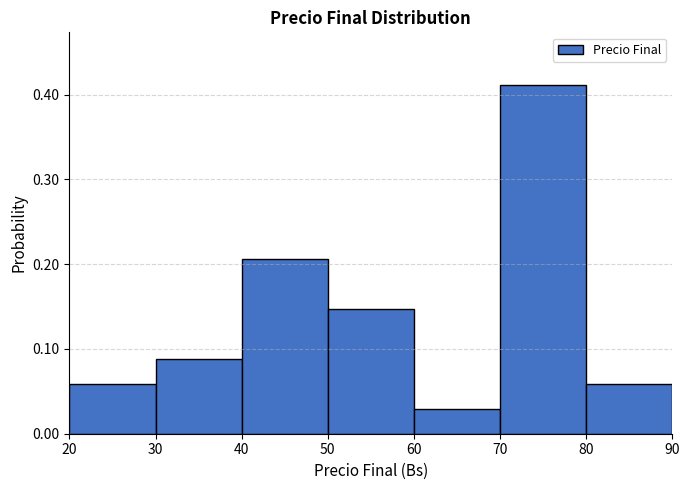

Reading left to right, list every bar in this chart as the range it spans on the x-axis followed by its height. The values are not printed on the chart, so give them approximately, as read against the axis.

20 to 30: 0.06
30 to 40: 0.09
40 to 50: 0.21
50 to 60: 0.15
60 to 70: 0.03
70 to 80: 0.41
80 to 90: 0.06